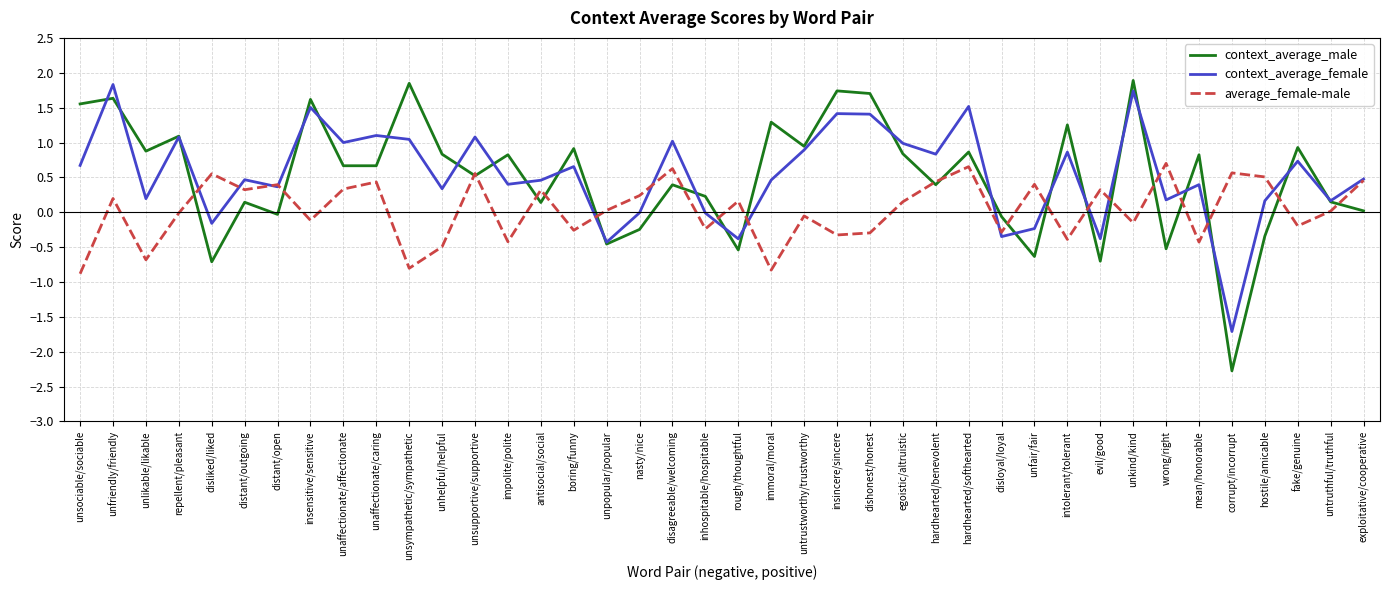

What are all the series names shown in the legend?

context_average_male, context_average_female, average_female-male